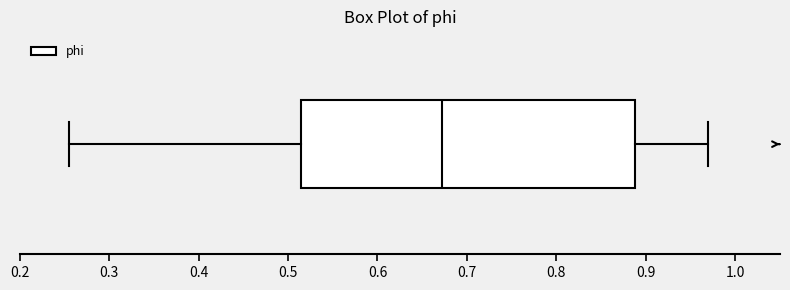

Read this box plot against the x-axis: the position of the median line, the range covered by the box, and the ends of both whiskers. The values are not printed on the chart, so give them approximately, as read against the axis.

median 0.67, box 0.51 to 0.89, whiskers 0.26 to 0.97